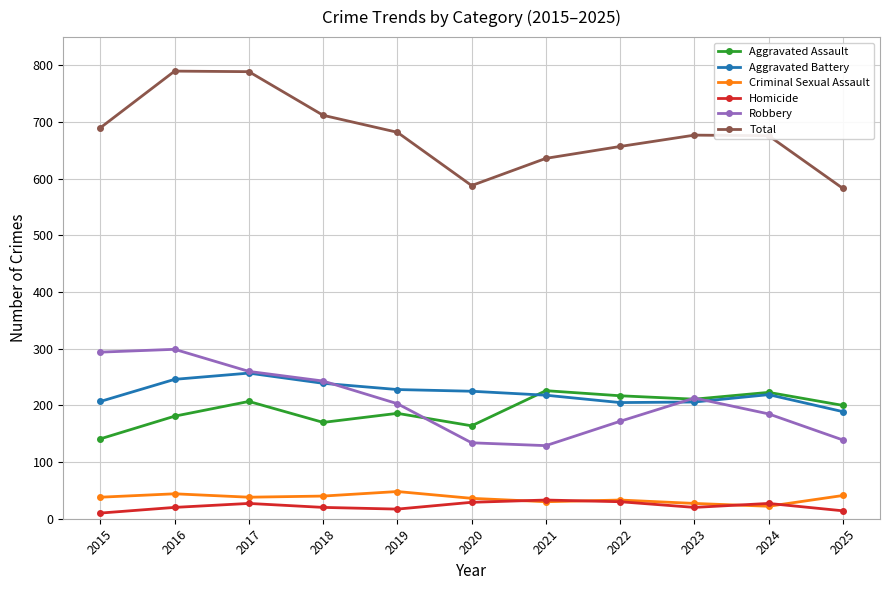

Count the number of data series in this chart.

6